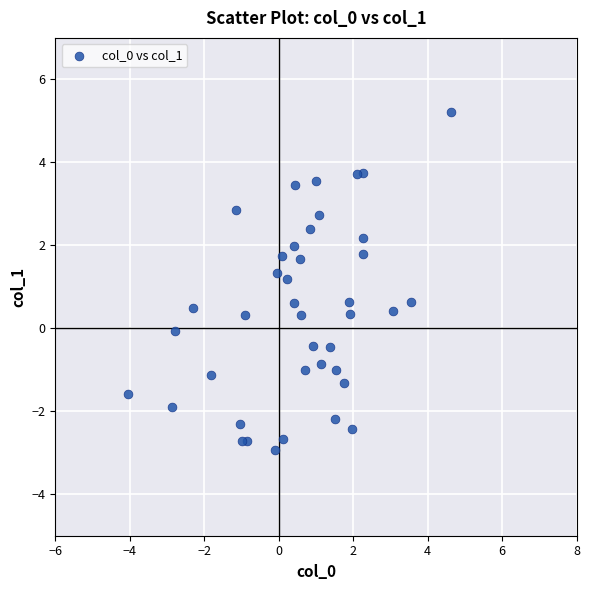

What Y value in the scatter plot is closest to 1?

1.2